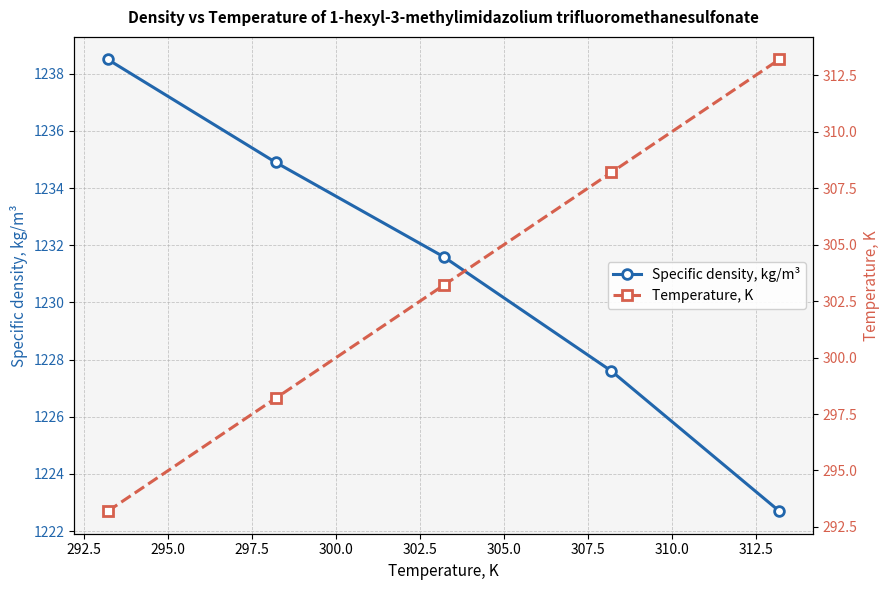

True or false: Temperature, K has more than 0 interior local peaks.

False